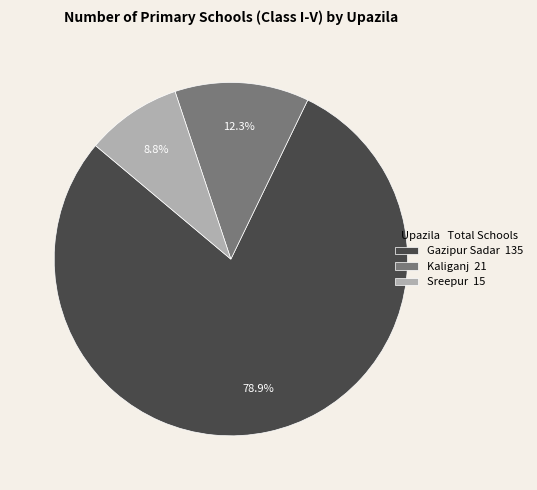

Is Gazipur Sadar the majority of the pie?

Yes